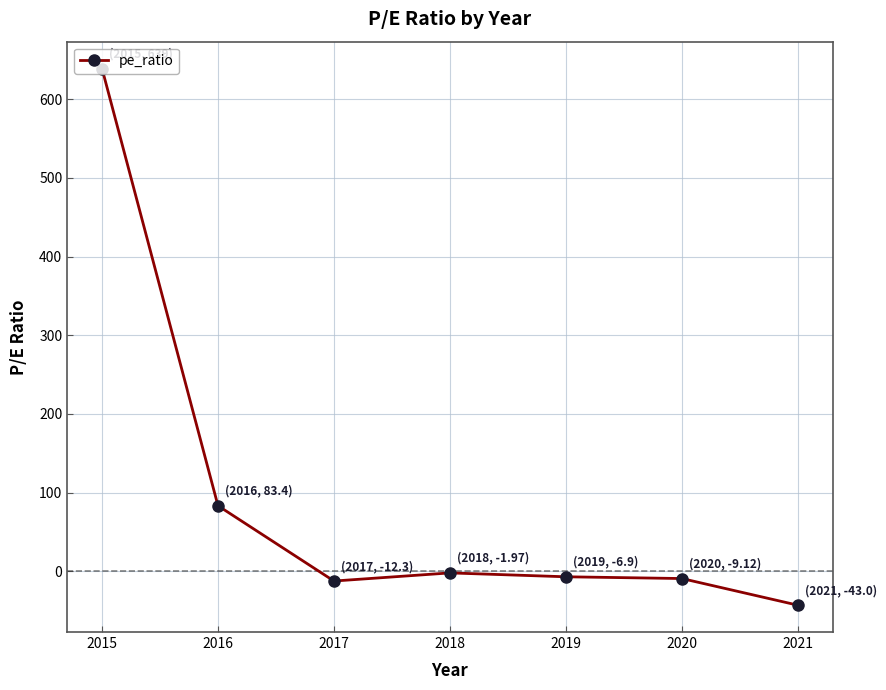

Is this an area chart (filled region under the line)?

No